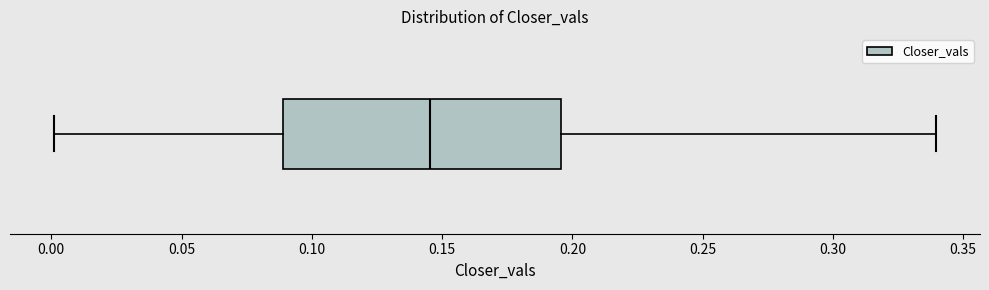

Transcribe this box plot: give where the median line is, the range the box spans, and where the two whiskers end, as read against the x-axis. The values are not printed on the chart, so give them approximately, as read against the axis.

median 0.145, box 0.090 to 0.195, whiskers 0.000 to 0.340